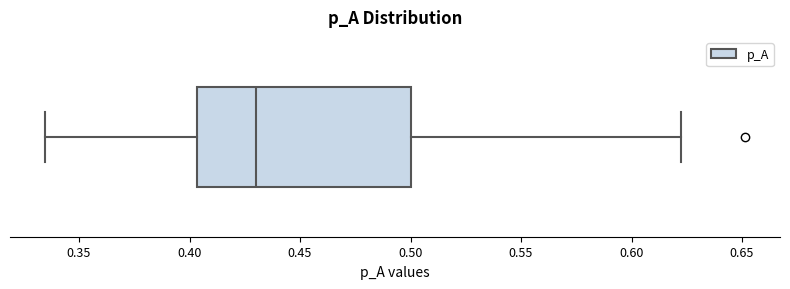

Read this box plot against the x-axis: the position of the median line, the range covered by the box, and the ends of both whiskers. The values are not printed on the chart, so give them approximately, as read against the axis.

median 0.430, box 0.405 to 0.500, whiskers 0.335 to 0.620